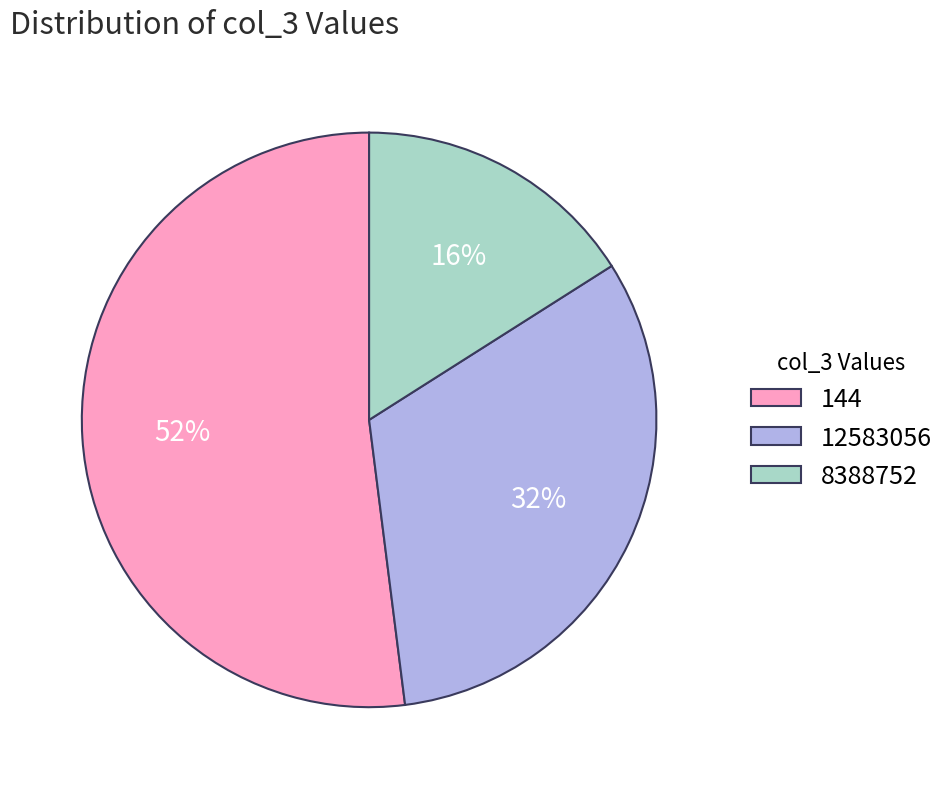

Is there any slice that represents more than half of the pie?

Yes